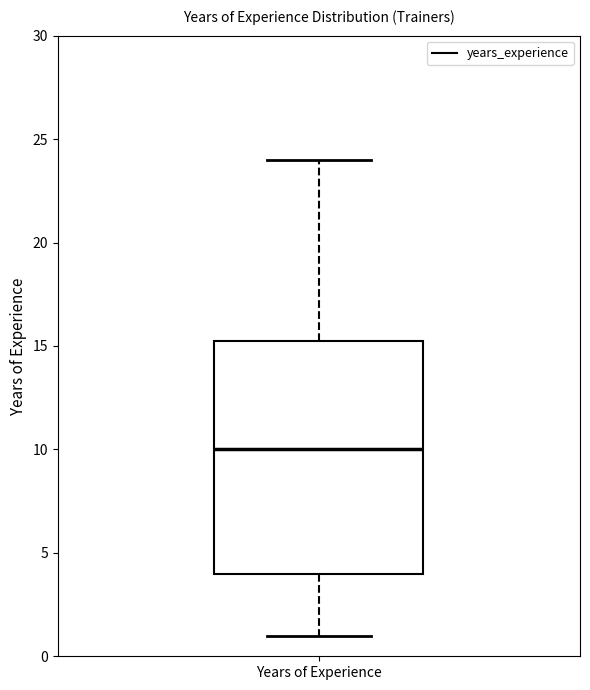

Read this box plot against the y-axis: the position of the median line, the range covered by the box, and the ends of both whiskers. The values are not printed on the chart, so give them approximately, as read against the axis.

median 10.0, box 4.0 to 15.5, whiskers 1.0 to 24.0